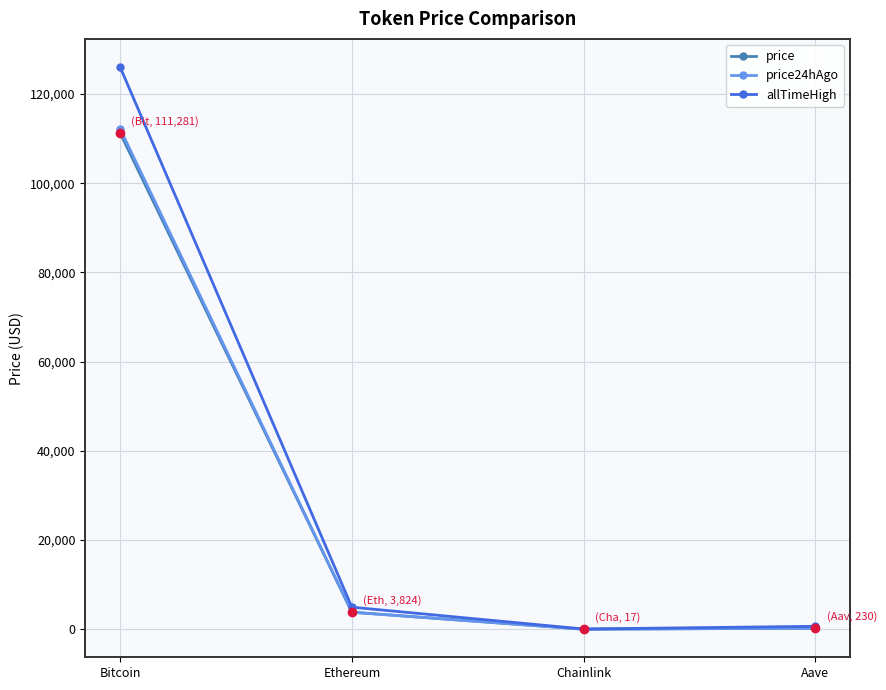

At which category does price24hAgo reach its first local valley?

Chainlink